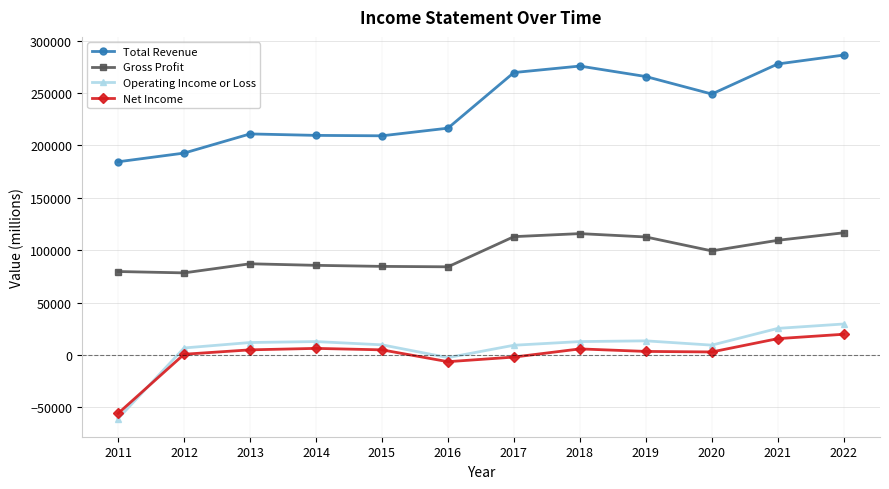

Is it true that Operating Income or Loss equals 11800 at 2013?

True